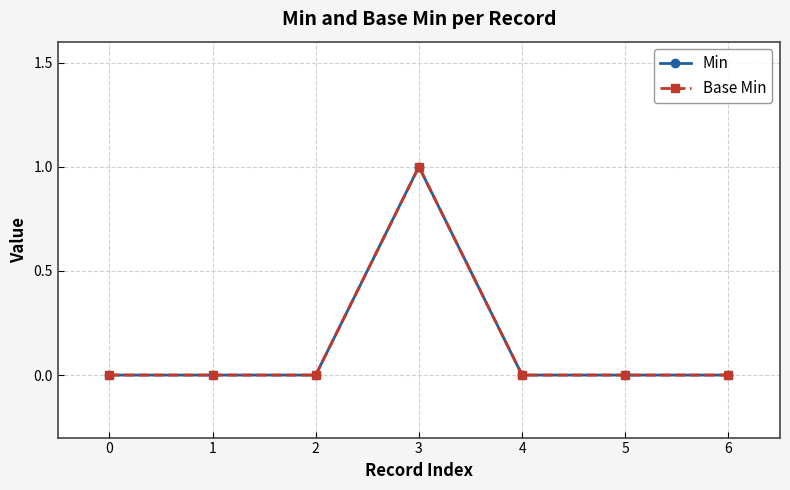

Does the chart have visible grid lines?

Yes